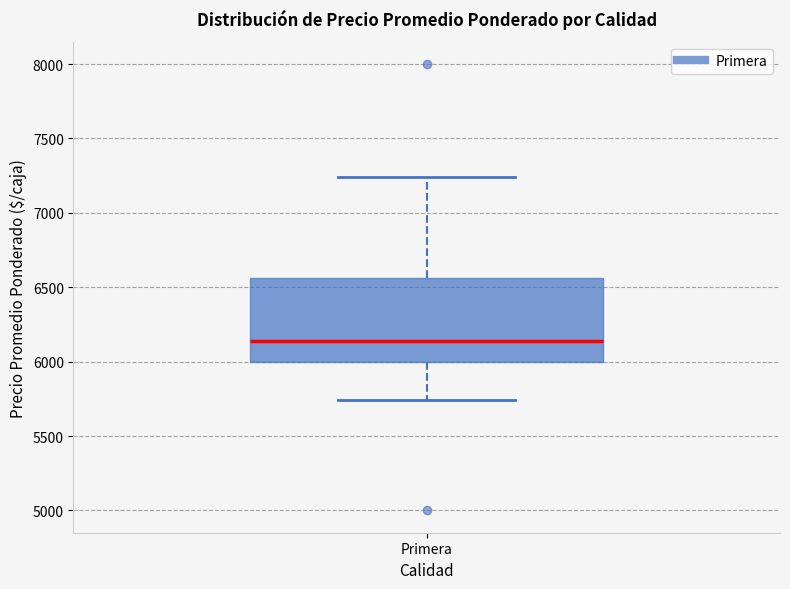

Read this box plot against the y-axis: the position of the median line, the range covered by the box, and the ends of both whiskers. The values are not printed on the chart, so give them approximately, as read against the axis.

median 6150, box 6000 to 6550, whiskers 5750 to 7250